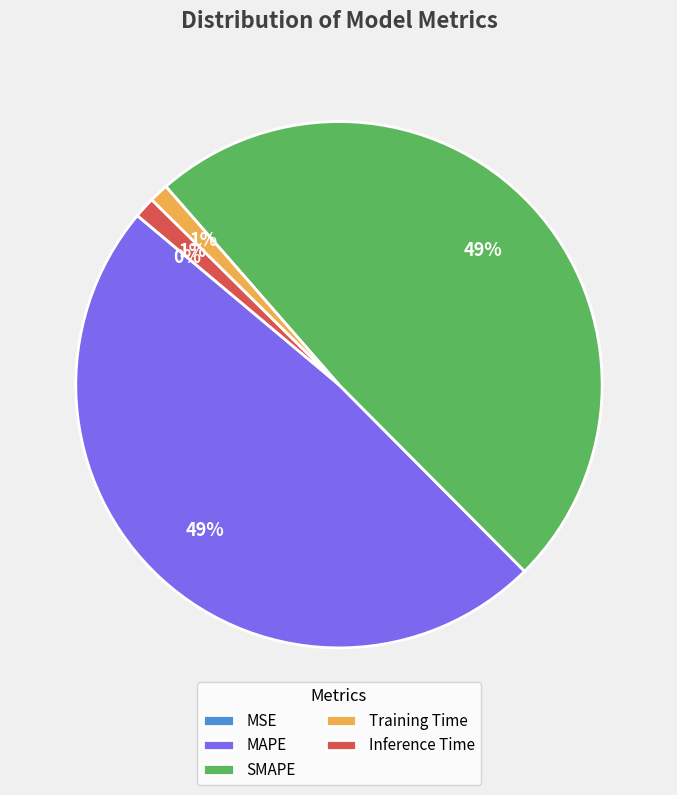

To the nearest percent, what is the average slice percentage?

20%